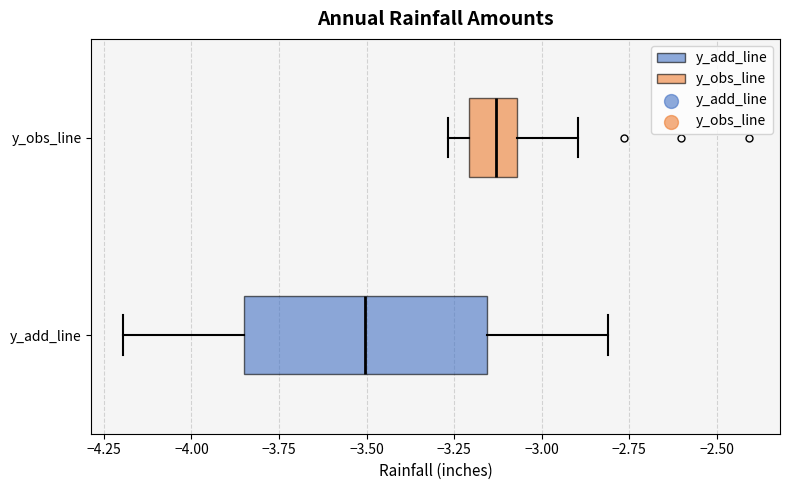

Reading bottom to top, transcribe this box plot: for each box, give where its median line is, the range the box spans, and where its two whiskers end, as read against the x-axis. The values are not printed on the chart, so give them approximately, as read against the axis.

y_add_line: median -3.50, box -3.85 to -3.15, whiskers -4.20 to -2.80
y_obs_line: median -3.15, box -3.20 to -3.05, whiskers -3.25 to -2.90